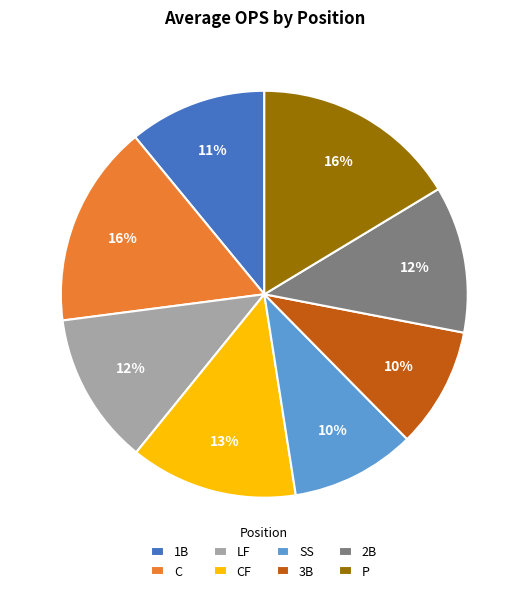

Which has a higher value, 1B or 2B?

2B